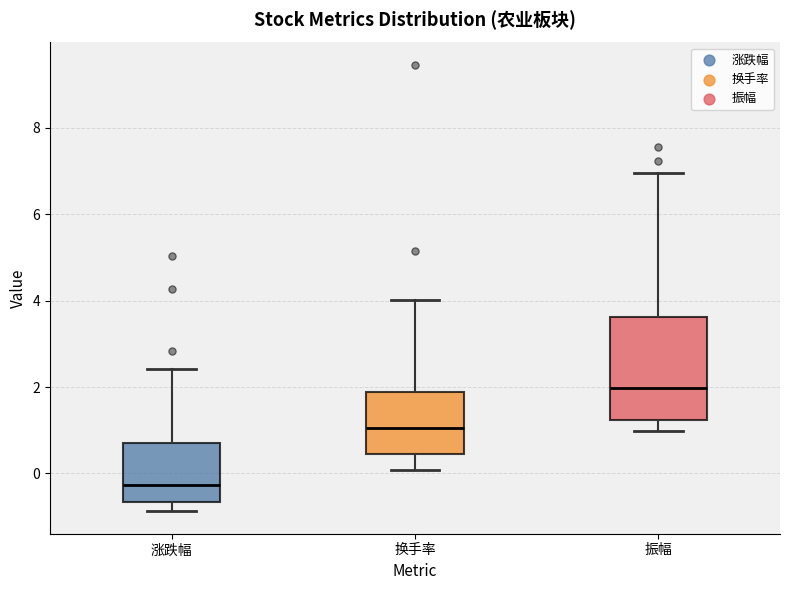

Reading left to right, read every box against the y-axis: the position of its median line, the range the box covers, and the ends of its whiskers. The values are not printed on the chart, so give them approximately, as read against the axis.

涨跌幅: median -0.2, box -0.6 to 0.8, whiskers -0.8 to 2.4
换手率: median 1.0, box 0.4 to 1.8, whiskers 0.0 to 4.0
振幅: median 2.0, box 1.2 to 3.6, whiskers 1.0 to 7.0